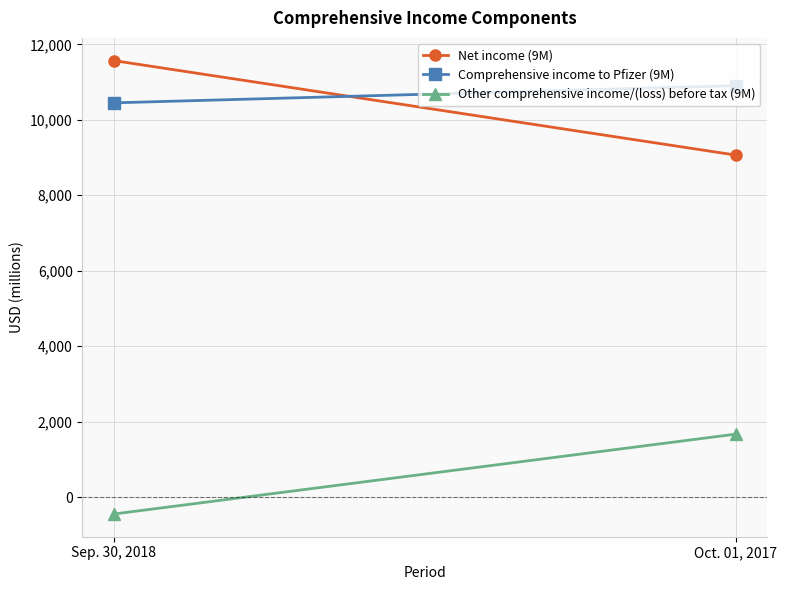

What is the difference between the maximum and minimum values in the Net income (9M) series?

2505